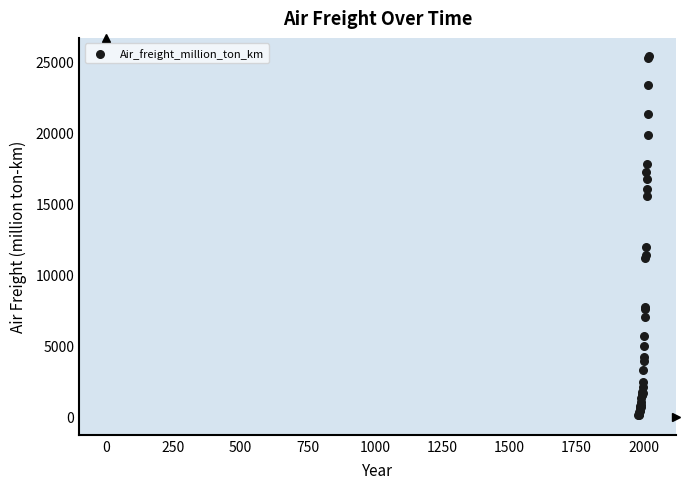

What Y value in the scatter plot is closest to 12757?

11976.4